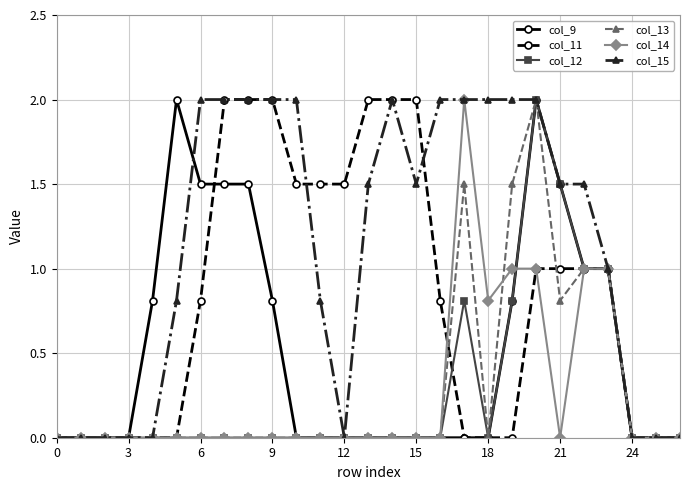

Count the number of categories in the chart.

27